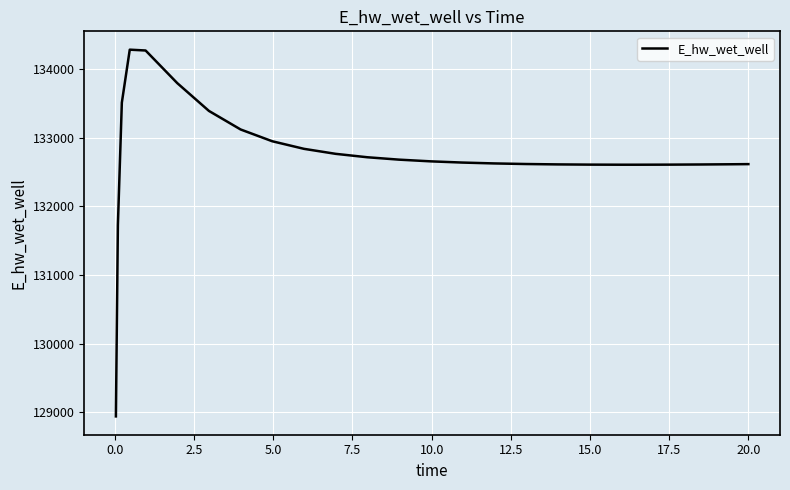

What is the difference between the maximum and minimum values?

5342.1